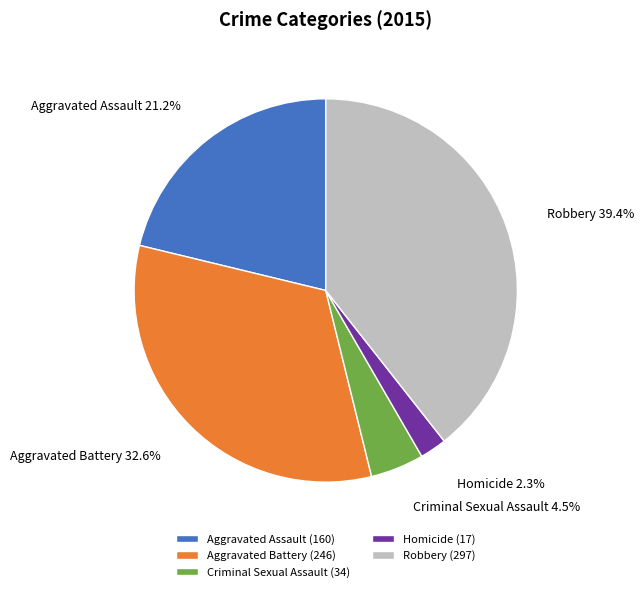

To the nearest percent, what is the average slice percentage?

20%